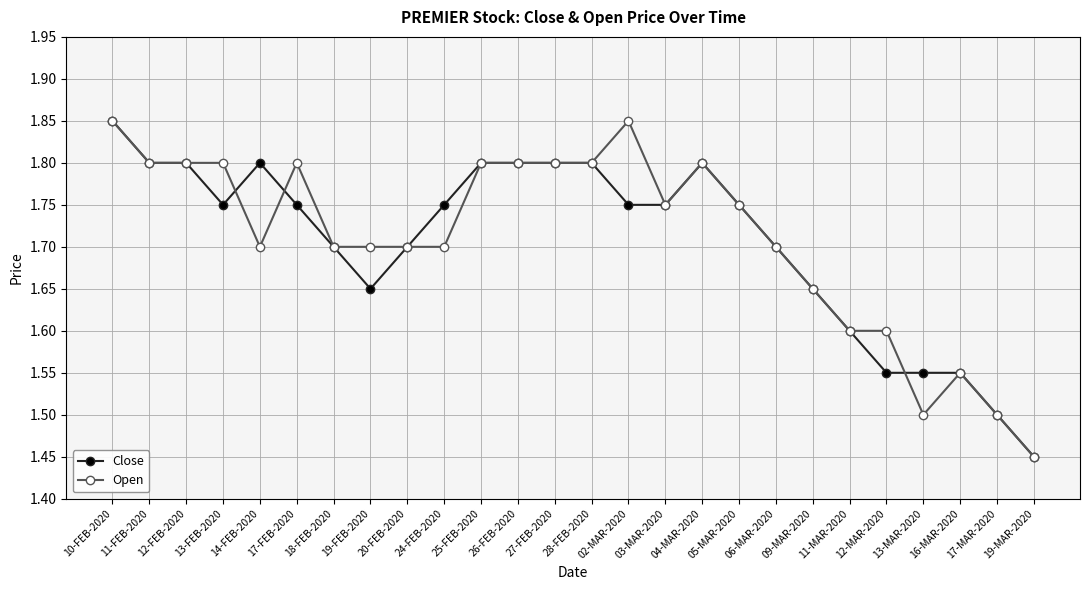

True or false: Open has more than 1 interior local peaks.

True